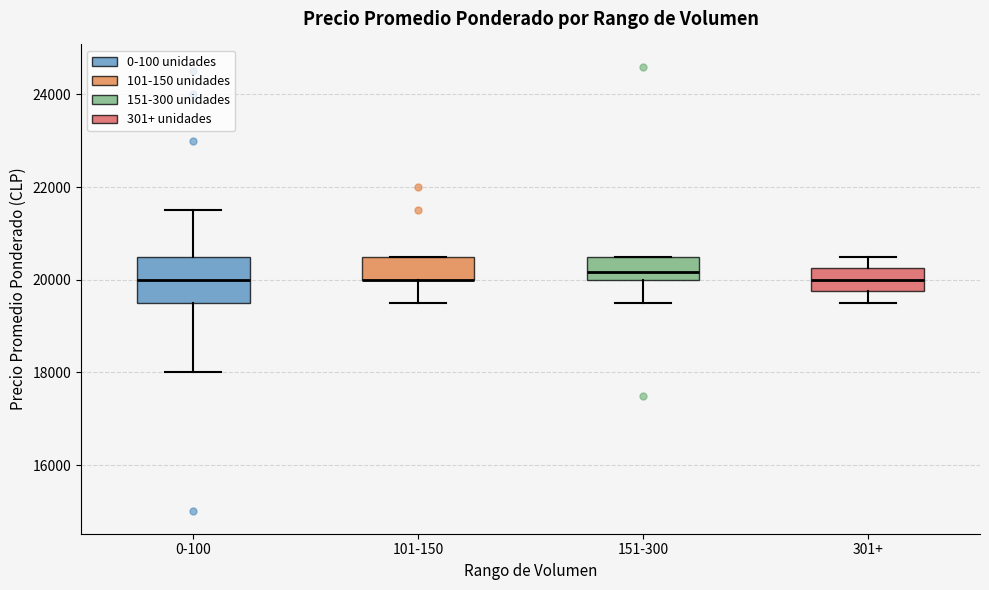

Where is the upper edge of the box for 151-300 on the y-axis? The values are not printed on the chart, so give them approximately, as read against the axis.

20600